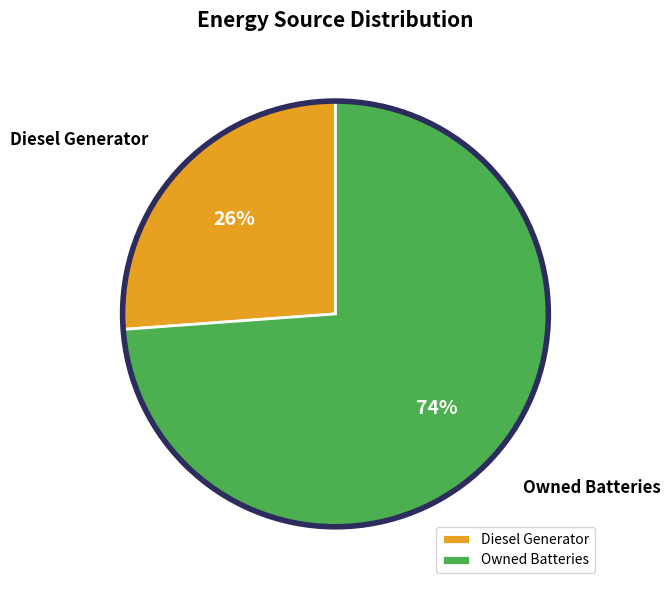

Is Owned Batteries the majority of the pie?

Yes